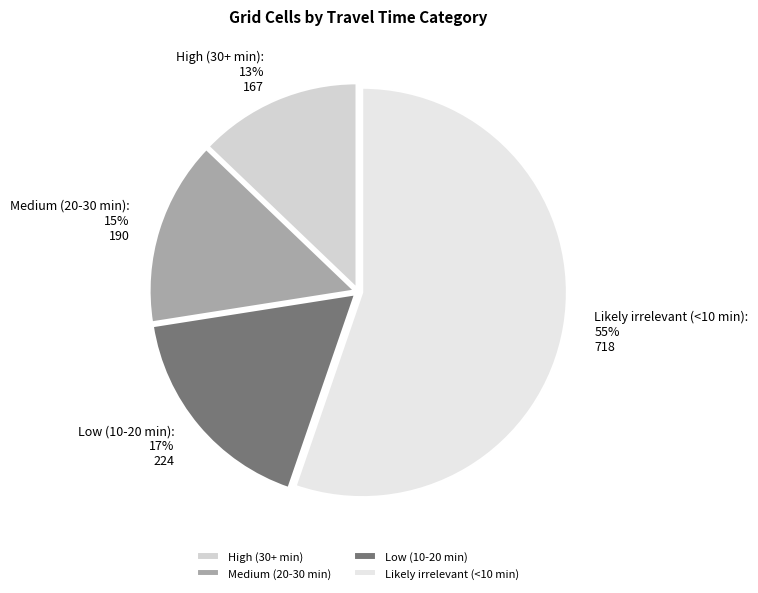

Which category accounts for the majority?

Likely irrelevant (<10 min)